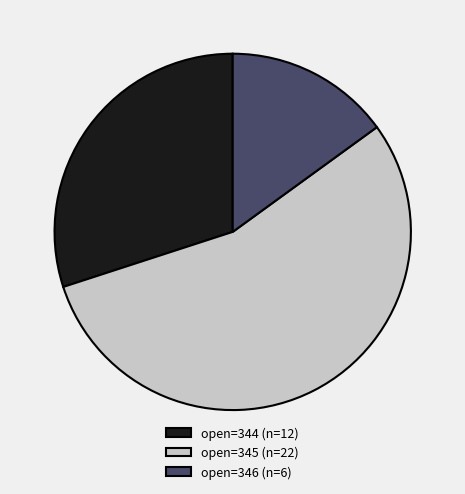

Is there any slice that represents more than half of the pie?

Yes